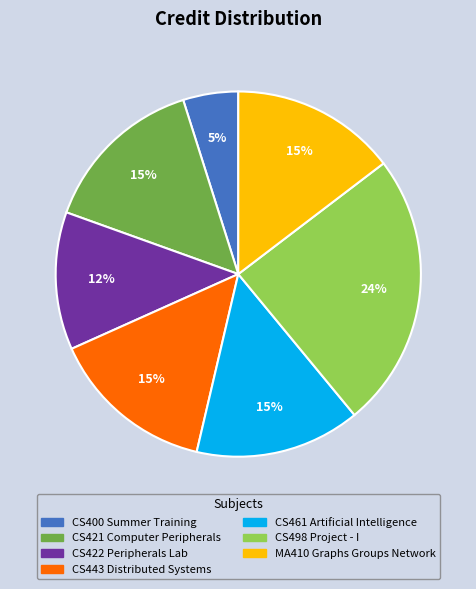

To the nearest percent, what percentage of the pie is CS443 Distributed Systems?

15%